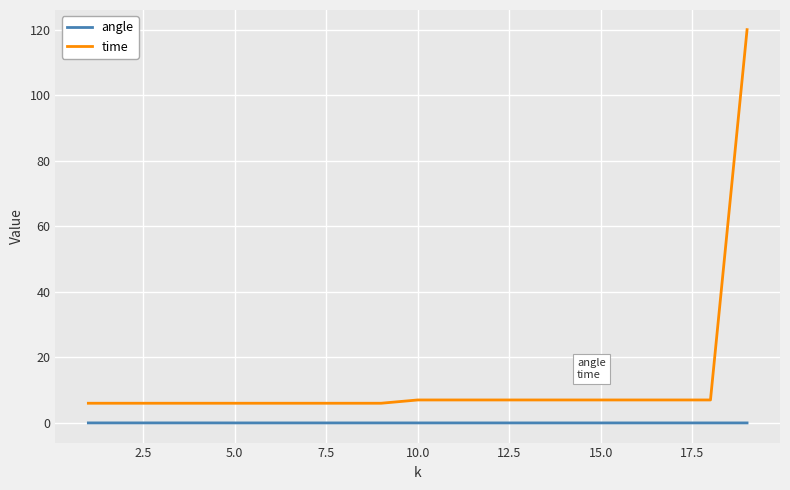

What is the difference between the maximum and minimum values in the time series?

114.0